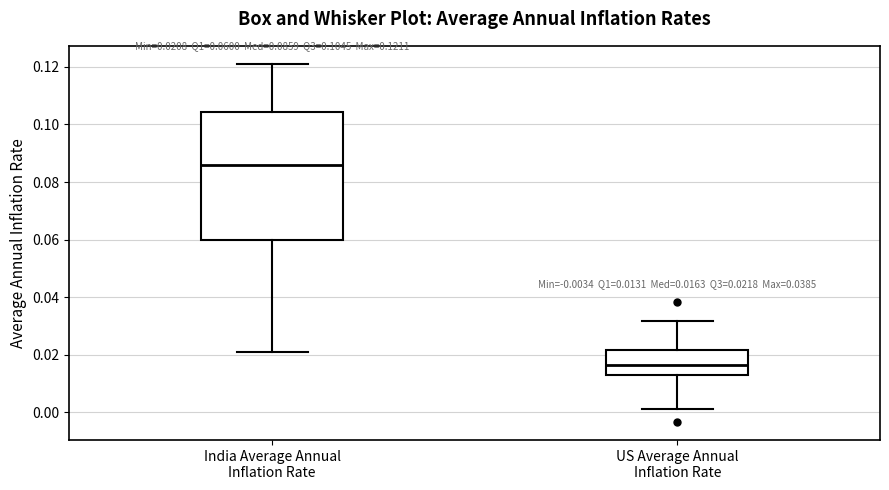

Which box's median line is the lowest?

US Average Annual Inflation Rate